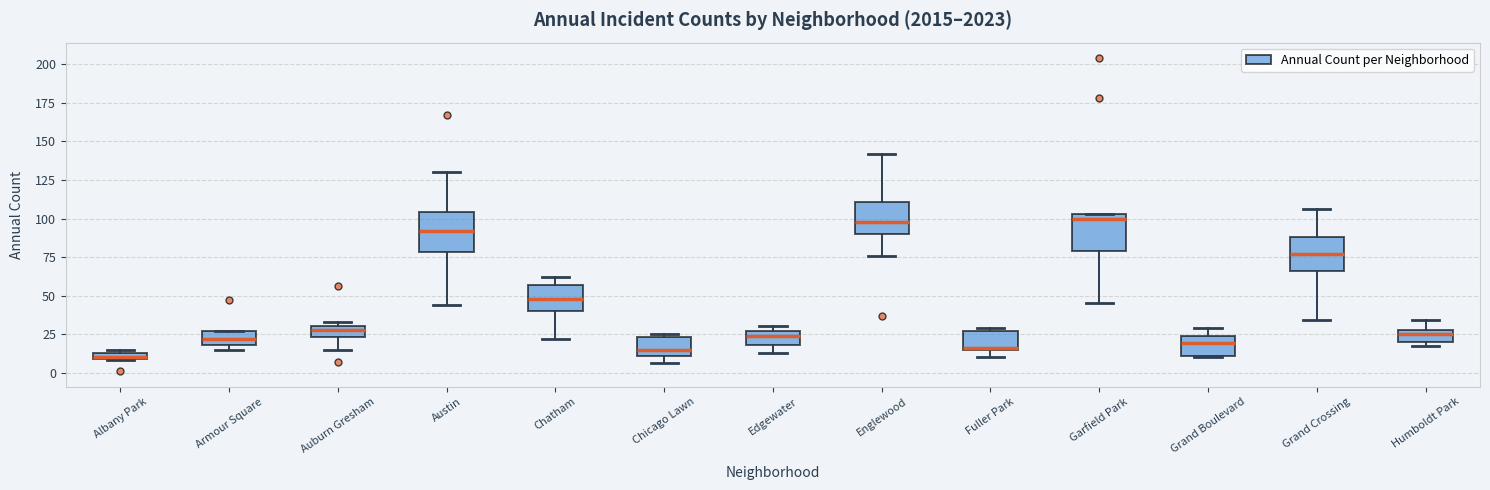

Where does the lower whisker of the box for Garfield Park end on the y-axis? The values are not printed on the chart, so give them approximately, as read against the axis.

45